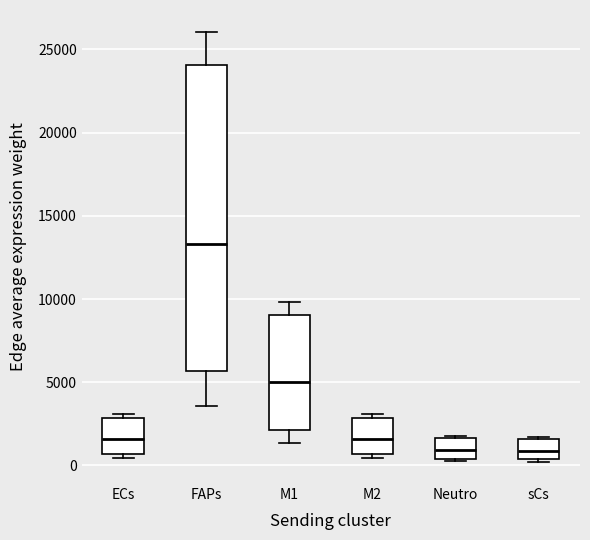

Reading left to right, transcribe this box plot: for each box, give where its median line is, the range the box spans, and where its two whiskers end, as read against the y-axis. The values are not printed on the chart, so give them approximately, as read against the axis.

ECs: median 1500, box 500 to 3000, whiskers 500 (just below the box's lower edge) to 3000 (just above the box's upper edge)
FAPs: median 13500, box 5500 to 24000, whiskers 3500 to 26000
M1: median 5000, box 2000 to 9000, whiskers 1500 to 10000
M2: median 1500, box 500 to 3000, whiskers 500 (just below the box's lower edge) to 3000 (just above the box's upper edge)
Neutro: median 1000, box 500 to 1500, whiskers 0 to 2000
sCs: median 1000, box 500 to 1500, whiskers 0 to 1500